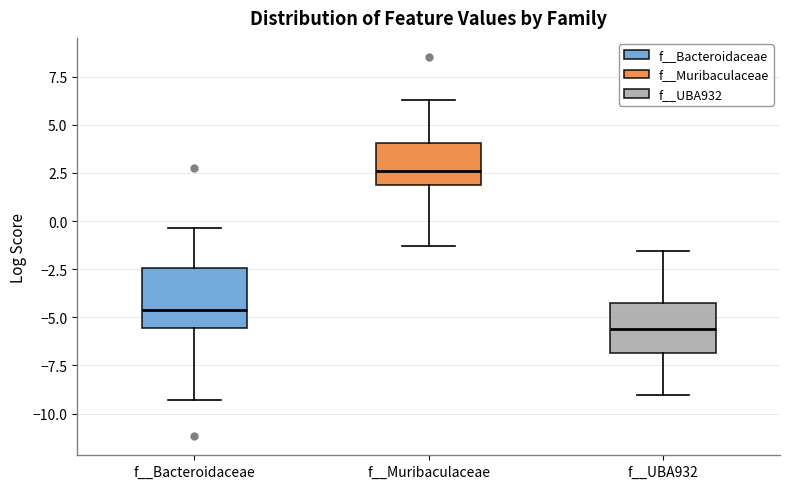

Which box has the lowest median line?

f__UBA932